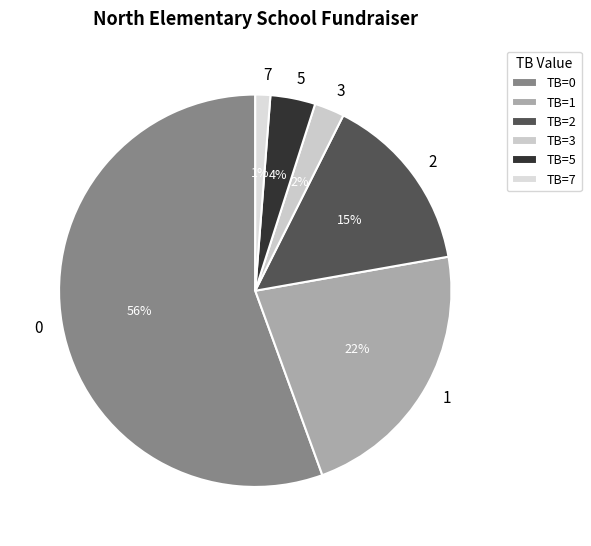

What percentage is the 3 slice, to the nearest percent?

2%